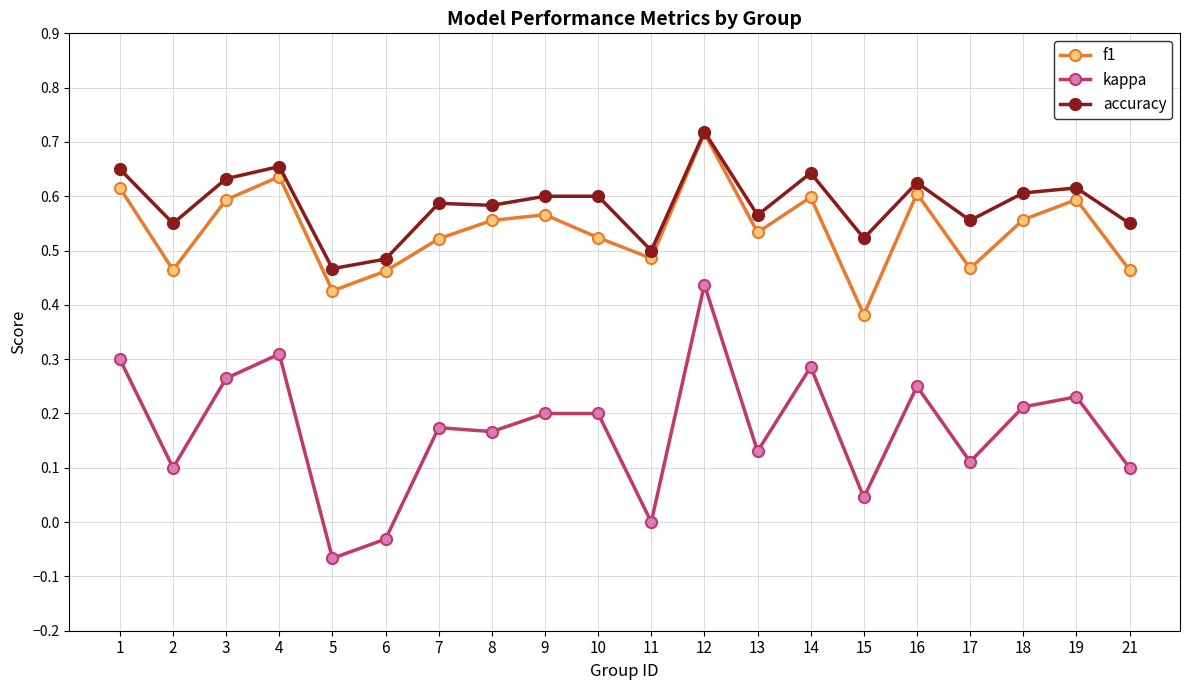

The kappa series shows 0.3 at 3. True or false?

True